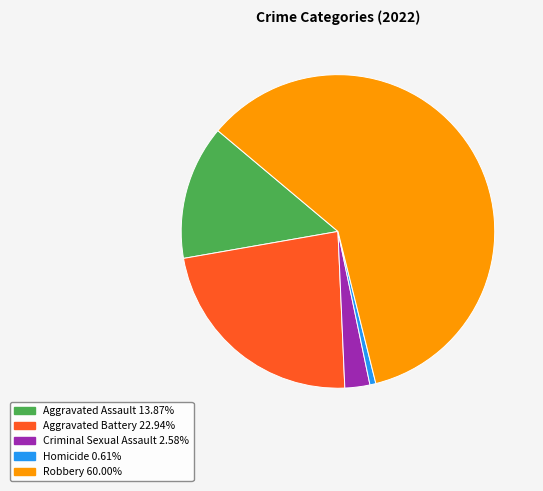

Combined, do Aggravated Battery and Aggravated Assault account for over 50%?

No